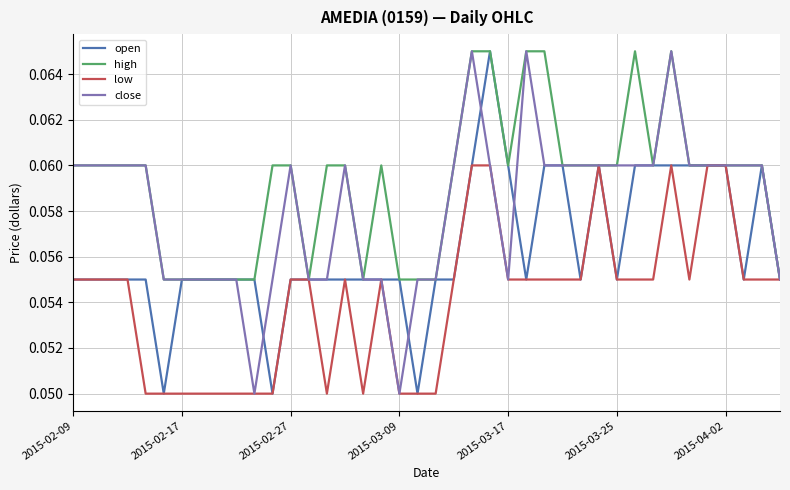

List the series in order of their overall mean, highest first.

high, close, open, low